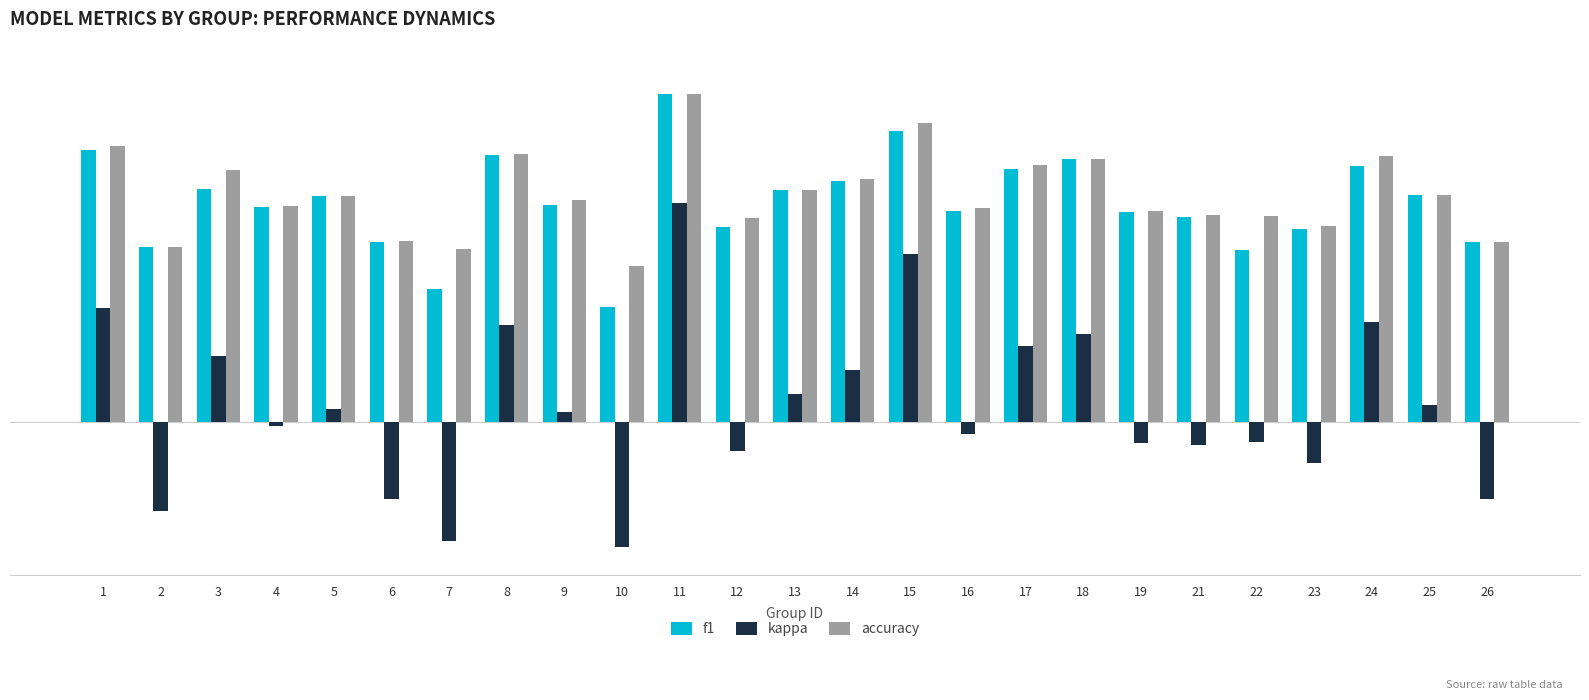

Between 13 and 18, which series saw the biggest shift?

kappa